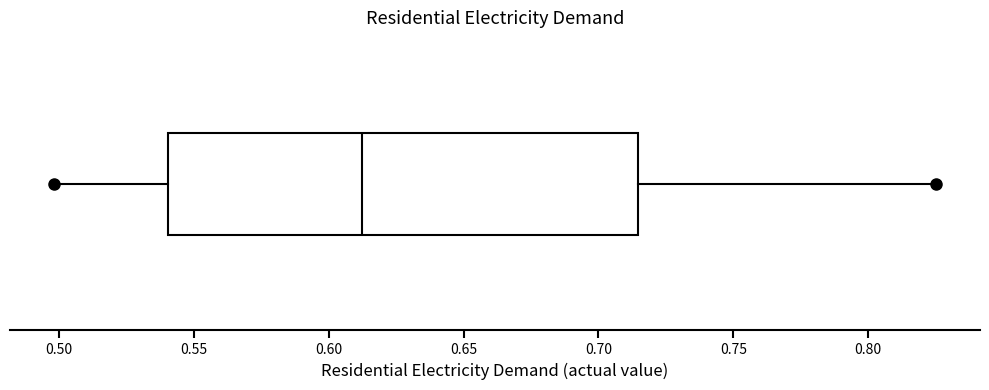

Transcribe this box plot: give where the median line is, the range the box spans, and where the two whiskers end, as read against the x-axis. The values are not printed on the chart, so give them approximately, as read against the axis.

median 0.610, box 0.540 to 0.715, whiskers 0.500 to 0.825